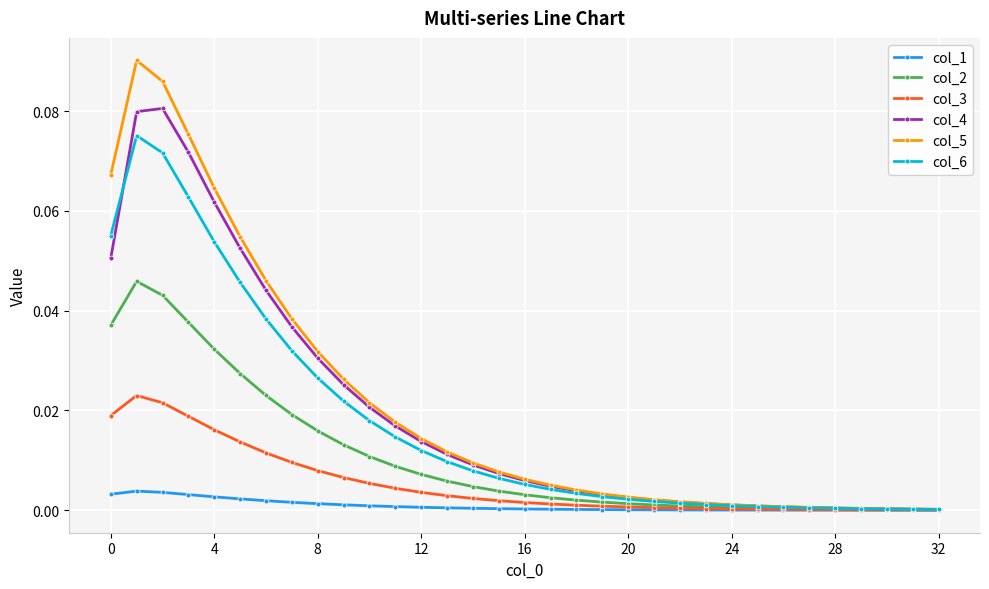

True or false: col_6 has more than 0 points higher than both neighbors.

True